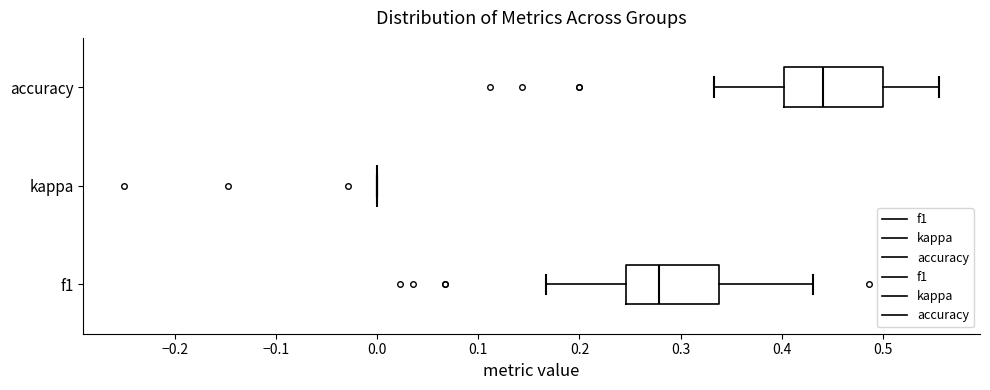

Reading bottom to top, read every box against the x-axis: the position of its median line, the range the box covers, and the ends of its whiskers. The values are not printed on the chart, so give them approximately, as read against the axis.

f1: median 0.28, box 0.25 to 0.34, whiskers 0.17 to 0.43
kappa: box collapsed to a line at 0.00, whiskers 0.00 to 0.00
accuracy: median 0.44, box 0.40 to 0.50, whiskers 0.33 to 0.56